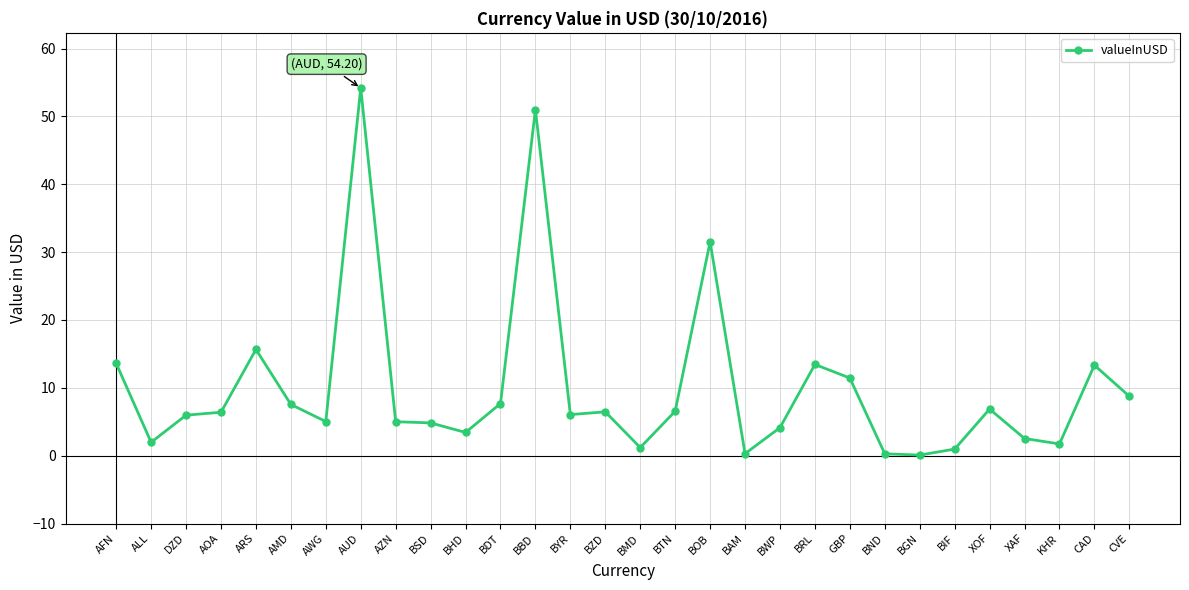

Is it true that the value at BRL is 18.6?

False